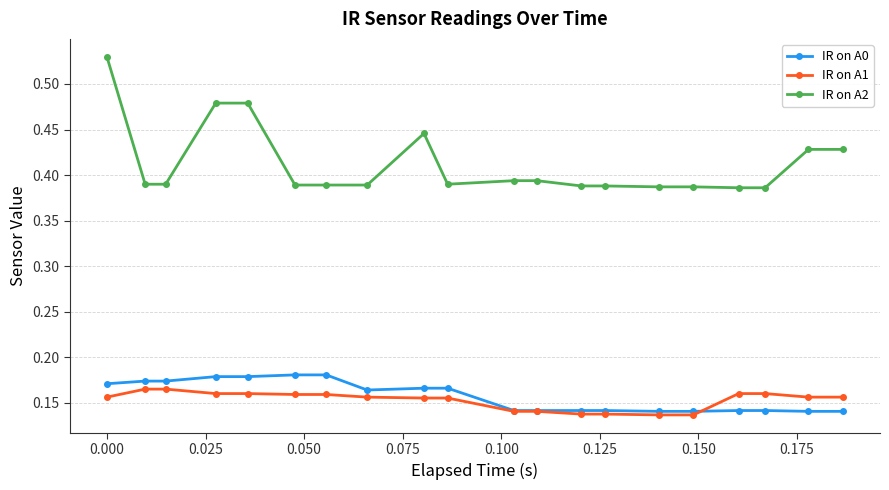

Which series has the largest total across all categories?

IR on A2